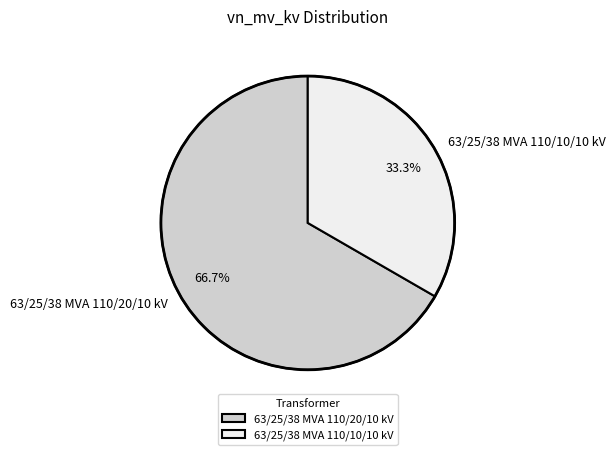

Which slice is the largest?

63/25/38 MVA 110/20/10 kV